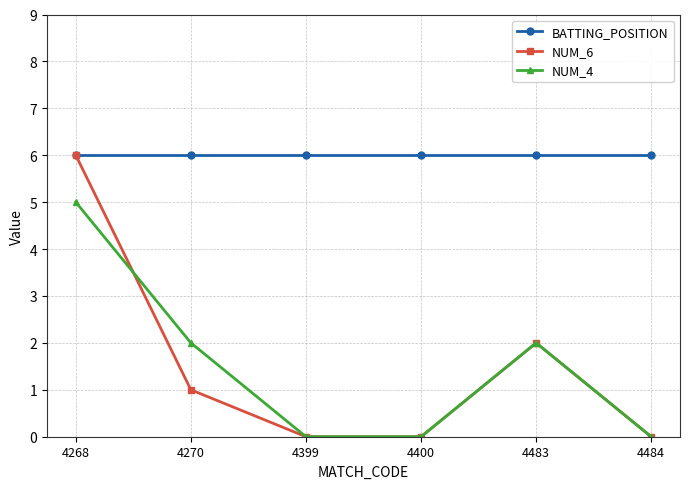

What is the total value across all series at 4484?

6